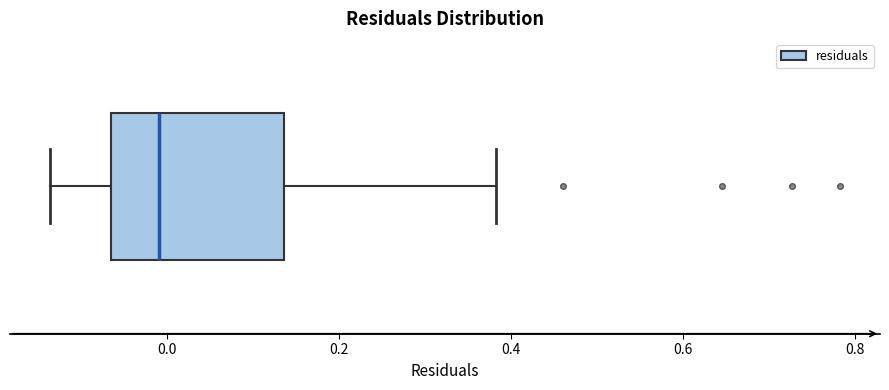

Transcribe this box plot: give where the median line is, the range the box spans, and where the two whiskers end, as read against the x-axis. The values are not printed on the chart, so give them approximately, as read against the axis.

median 0.00, box -0.06 to 0.14, whiskers -0.14 to 0.38